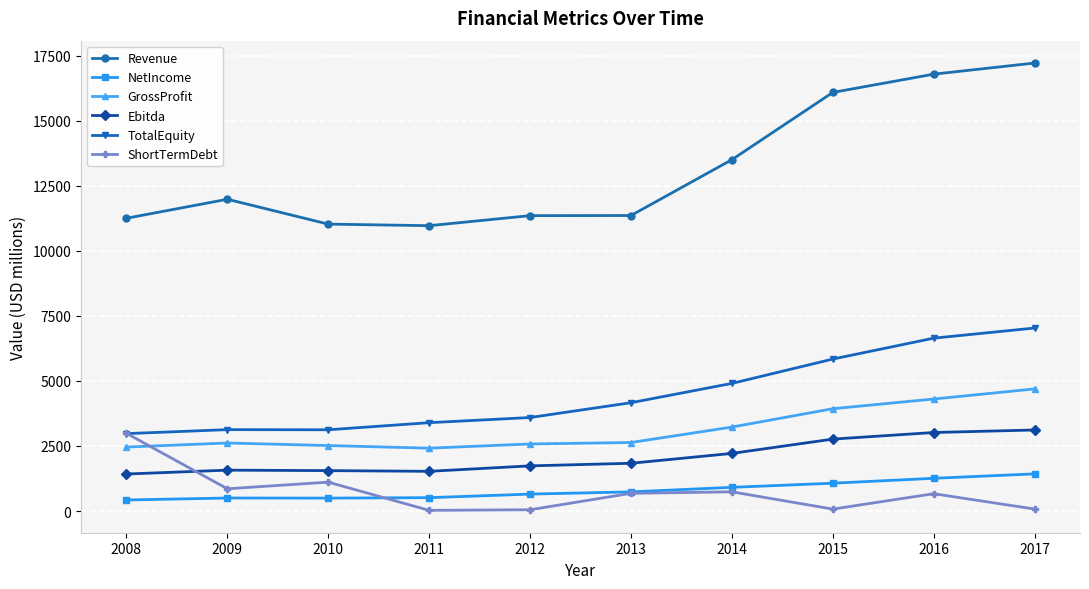

Which series has the widest spread of values?

Revenue